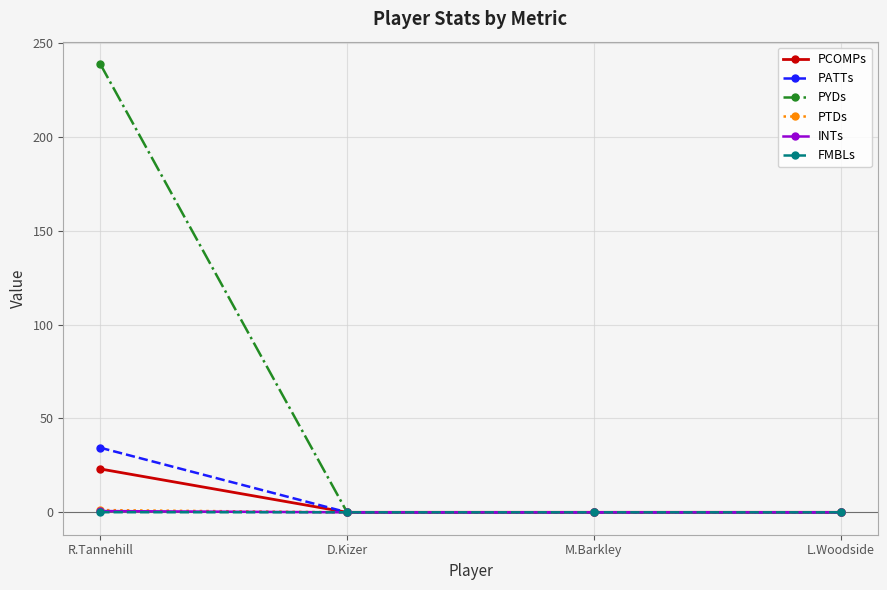

What is the maximum value shown in the chart?

238.8